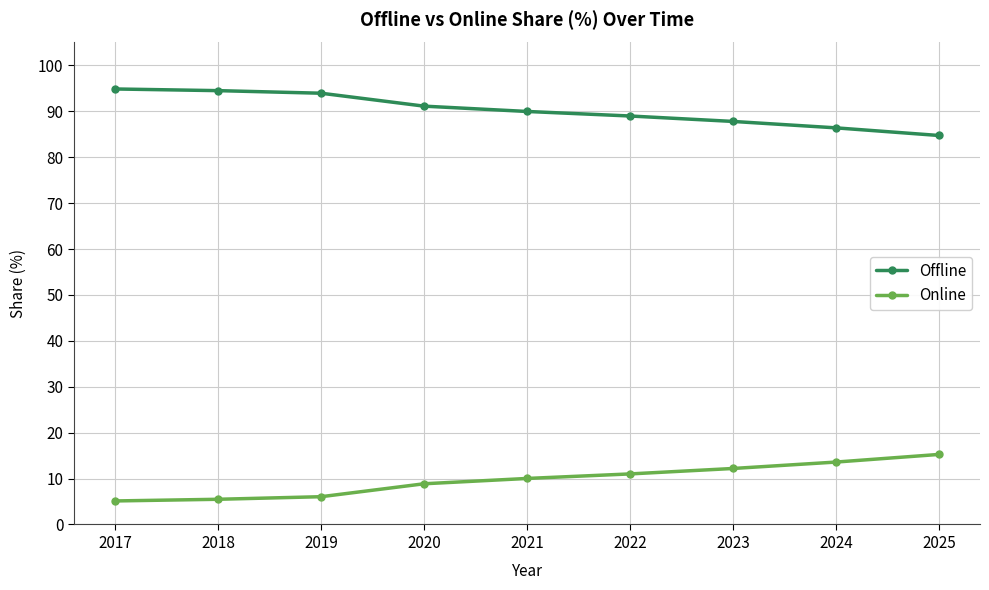

True or false: Online and Offline cross at least once.

False